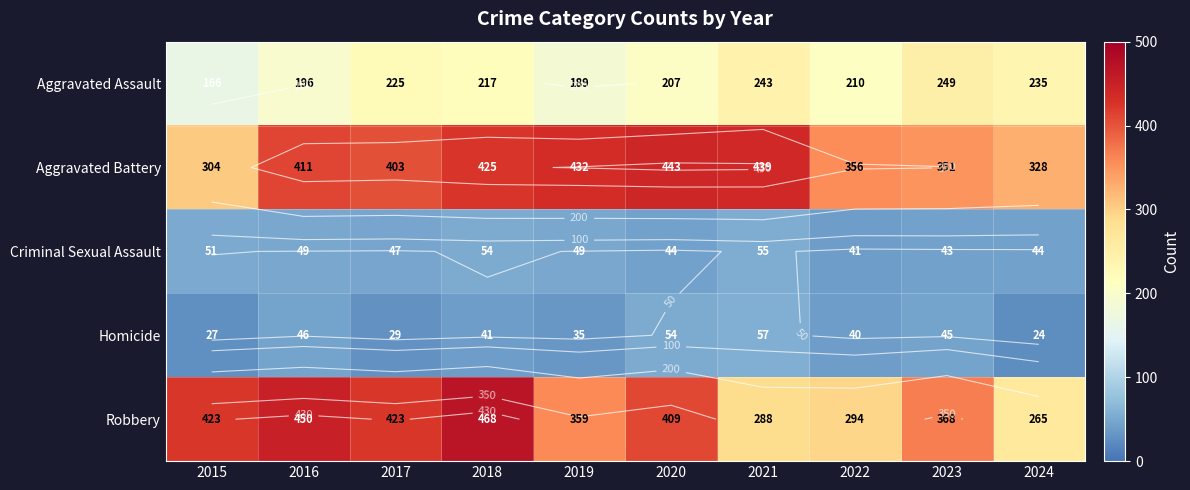

What is the sum of all Criminal Sexual Assault values?

477